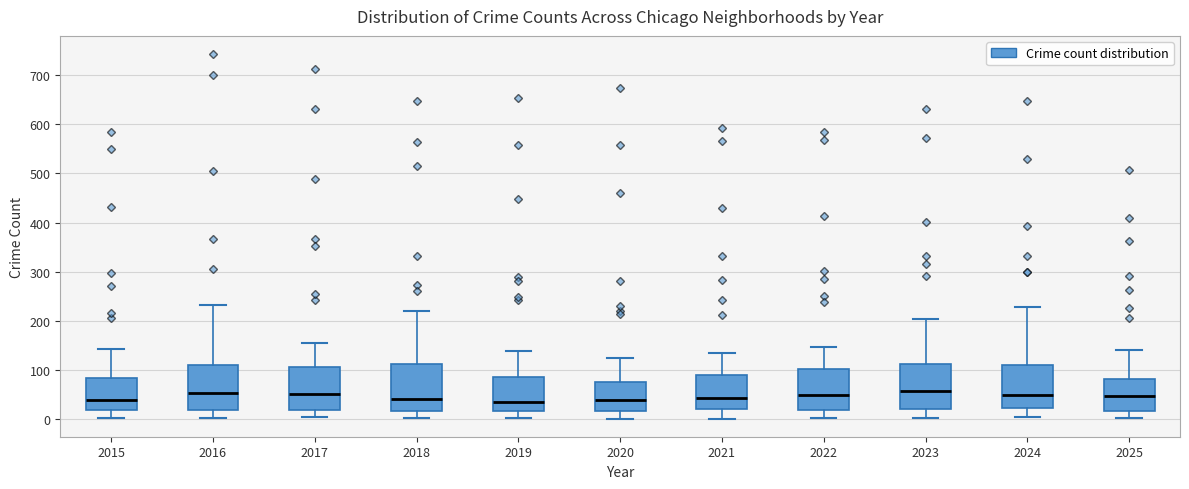

Reading left to right, read every box against the y-axis: the position of its median line, the range the box covers, and the ends of its whiskers. The values are not printed on the chart, so give them approximately, as read against the axis.

2015: median 40, box 20 to 80, whiskers 0 to 140
2016: median 50, box 20 to 110, whiskers 0 to 230
2017: median 50, box 20 to 110, whiskers 0 to 150
2018: median 40, box 20 to 110, whiskers 0 to 220
2019: median 40, box 20 to 90, whiskers 0 to 140
2020: median 40, box 20 to 80, whiskers 0 to 120
2021: median 40, box 20 to 90, whiskers 0 to 130
2022: median 50, box 20 to 100, whiskers 0 to 150
2023: median 60, box 20 to 110, whiskers 0 to 200
2024: median 50, box 20 to 110, whiskers 0 to 230
2025: median 50, box 20 to 80, whiskers 0 to 140